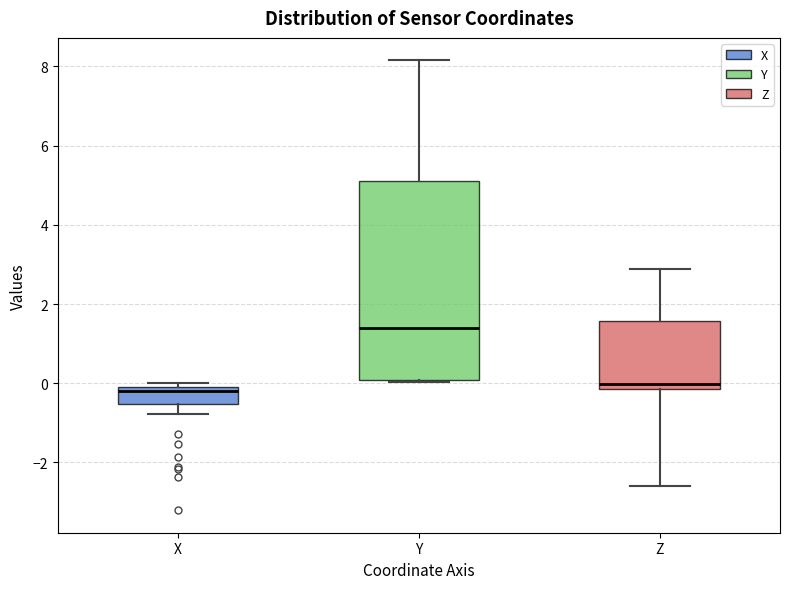

Comparing the boxes themselves (not the whiskers), which one is the tallest?

Y